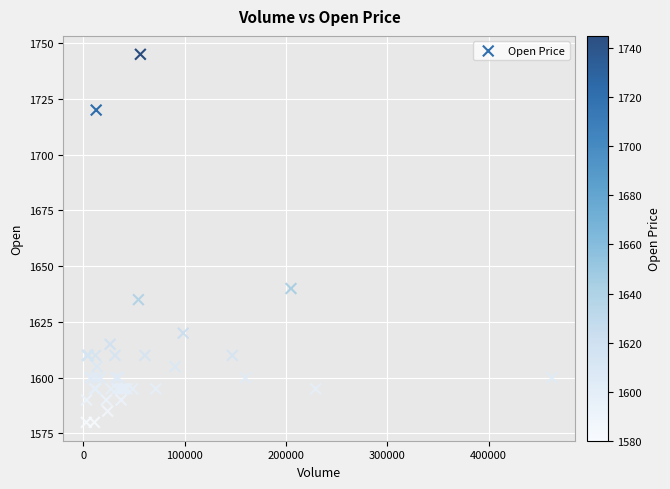

What Y value in the scatter plot is closest to 1662?

1640